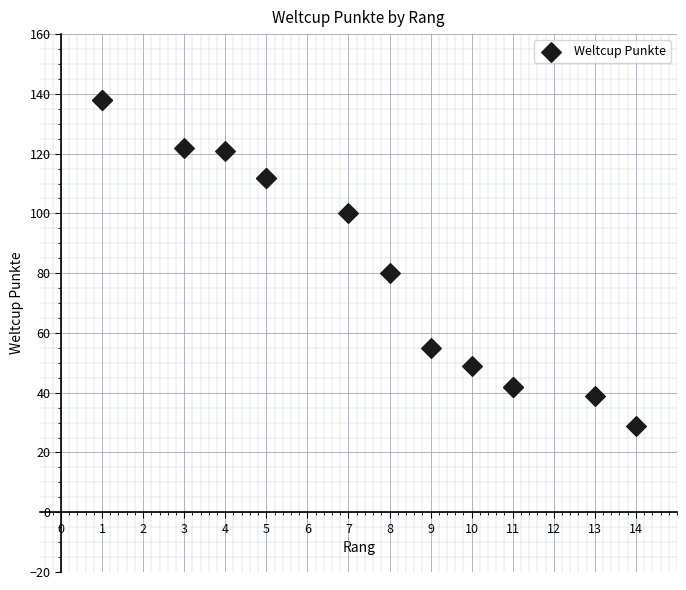

What Y value in the scatter plot is closest to 83?

80